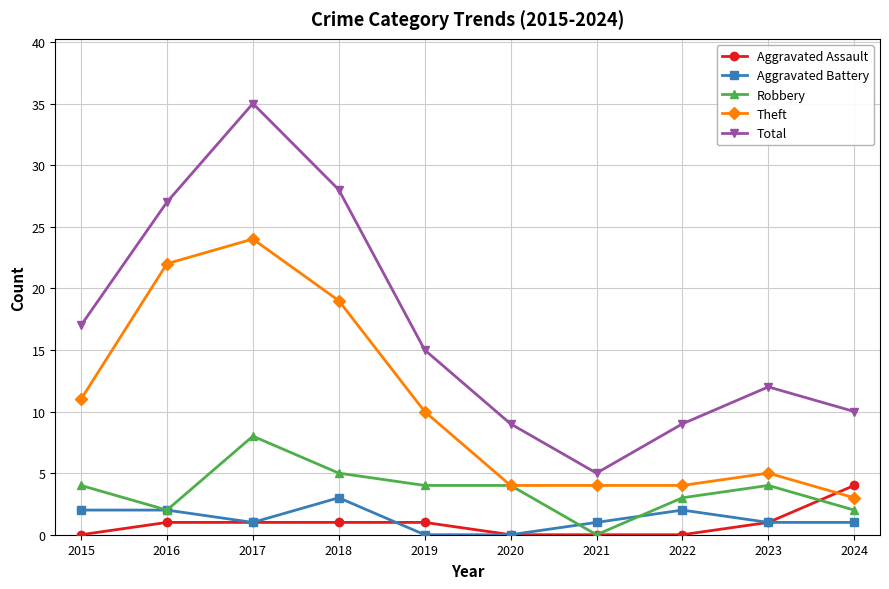

True or false: Aggravated Assault and Theft intersect in this chart.

True